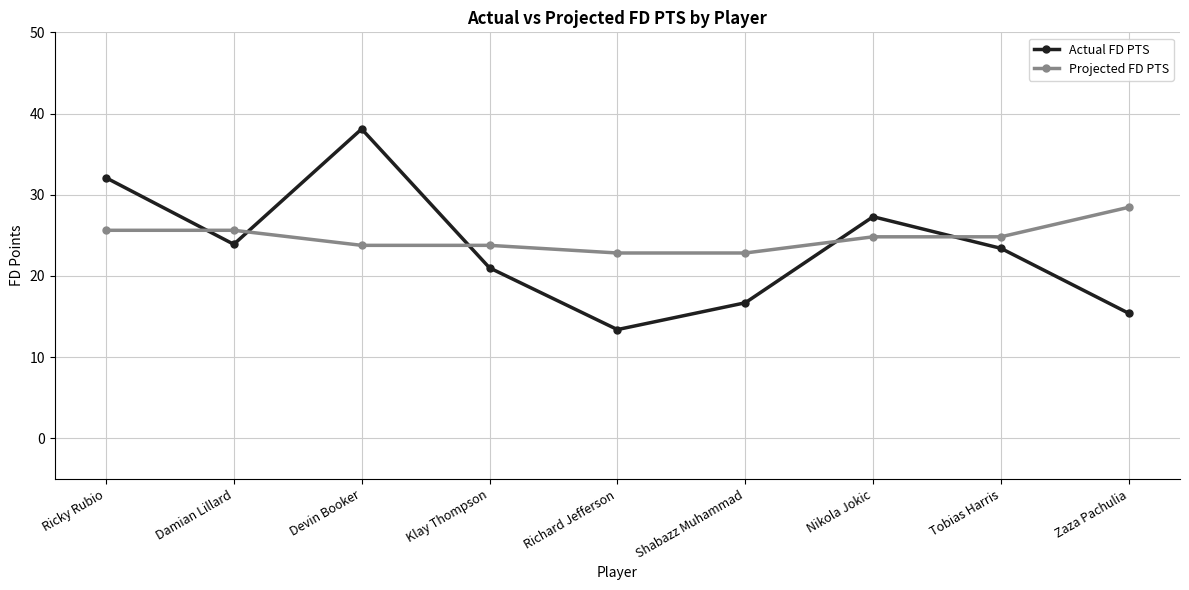

What is the spread (max minus min) of values at Nikola Jokic?

2.5